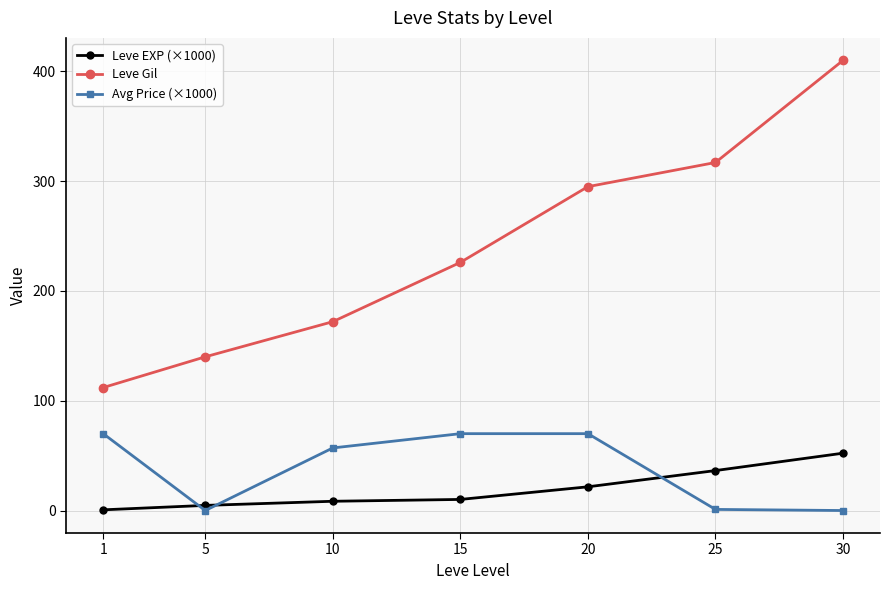

What is the sum of all Leve EXP (×1000) values?

134.0